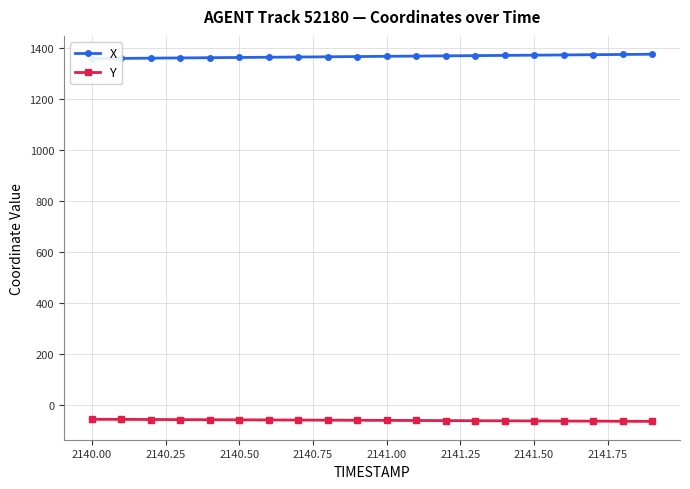

Which series has the widest spread of values?

X